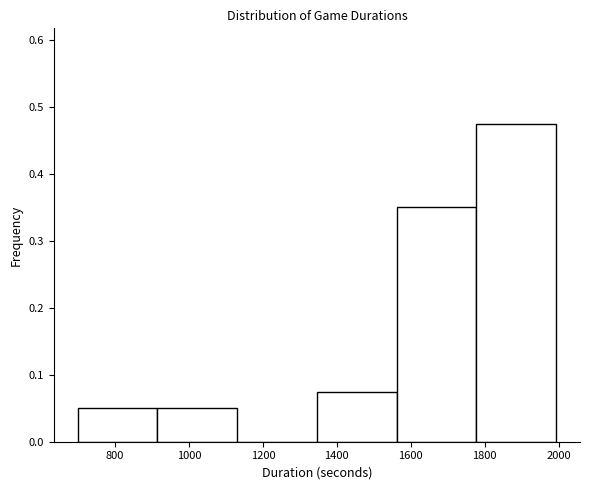

Reading left to right, transcribe this chart: for each bar, give the range it covers on the x-axis and its height. Neither the bar edges nor the heights are printed on the chart, so give them approximately, as read against the axes.

700 to 920: 0.05
920 to 1140: 0.05
1140 to 1340: 0
1340 to 1560: 0.08
1560 to 1780: 0.35
1780 to 2000: 0.48